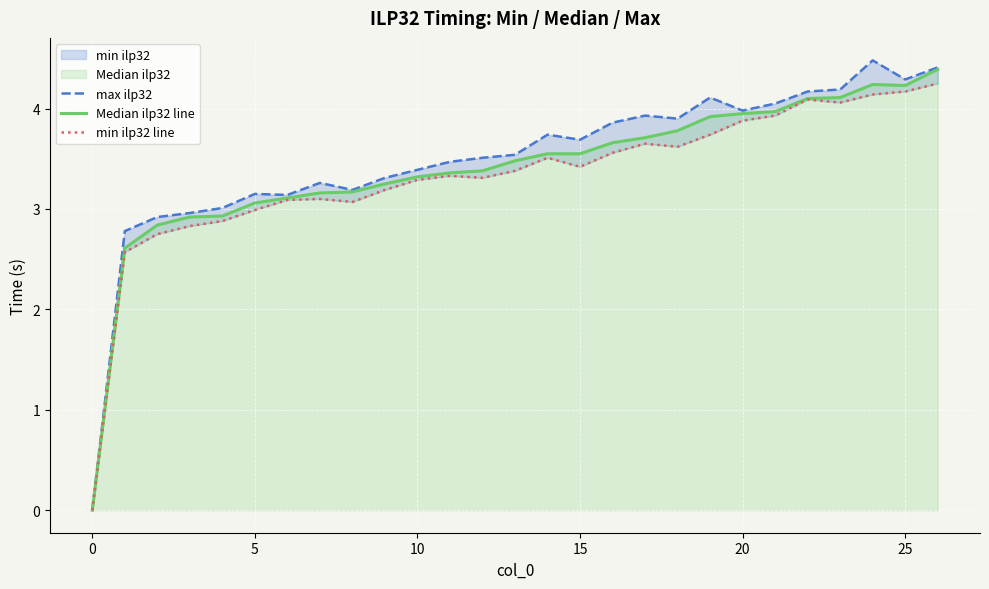

How many lines are shown in the chart?

3